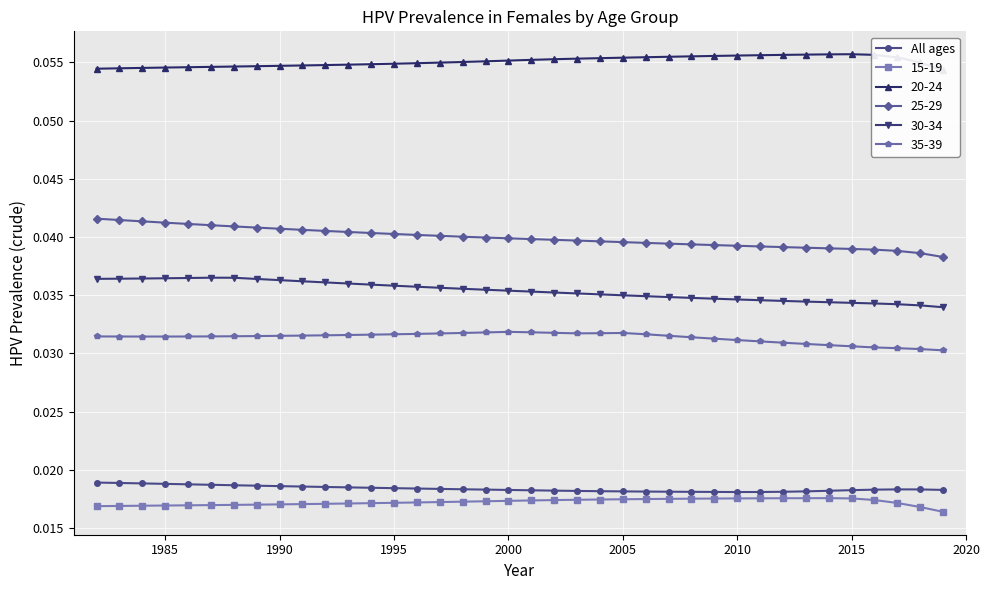

Count the All ages values in the range 0 to 1.

38